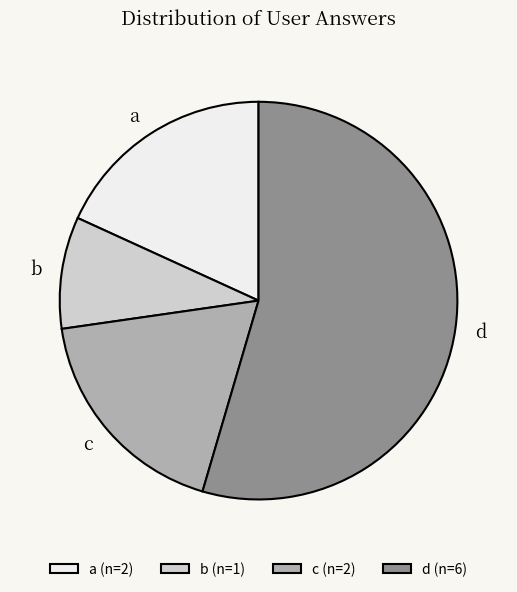

Count the number of slices in the pie.

4